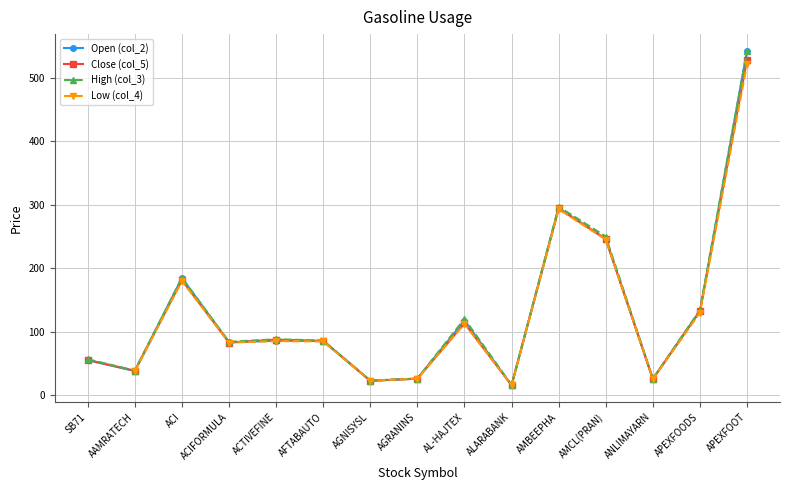

True or false: Close (col_5) has a value of 53.9 at AFTABAUTO.

False